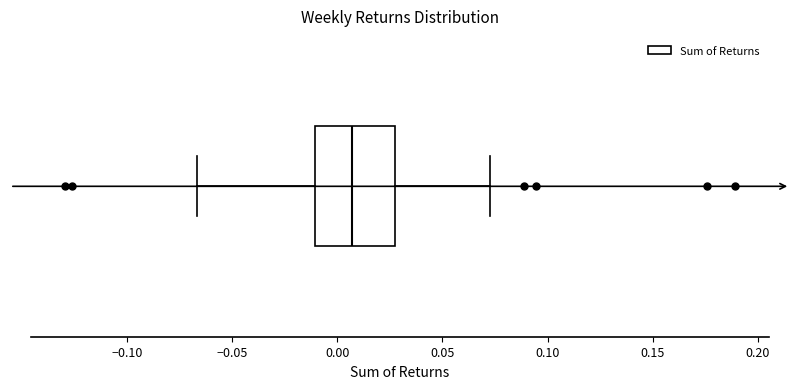

Where is the left edge of the box on the x-axis? The values are not printed on the chart, so give them approximately, as read against the axis.

-0.010